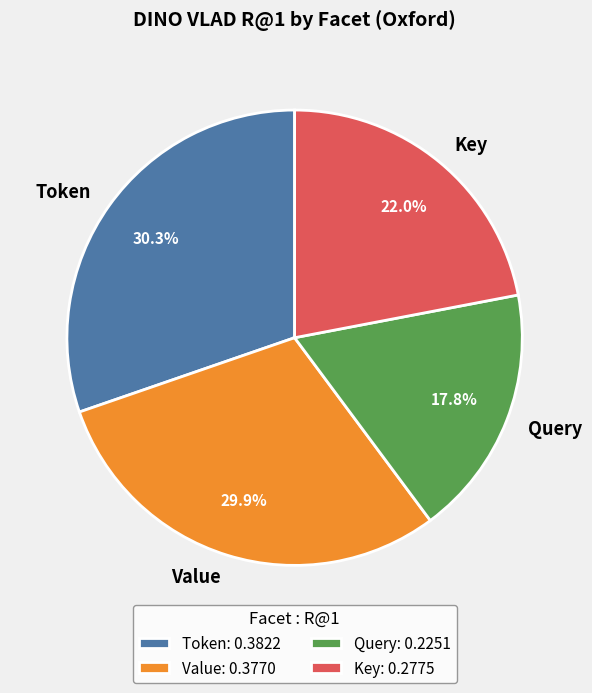

Is it true that Token is 30% of the pie?

True